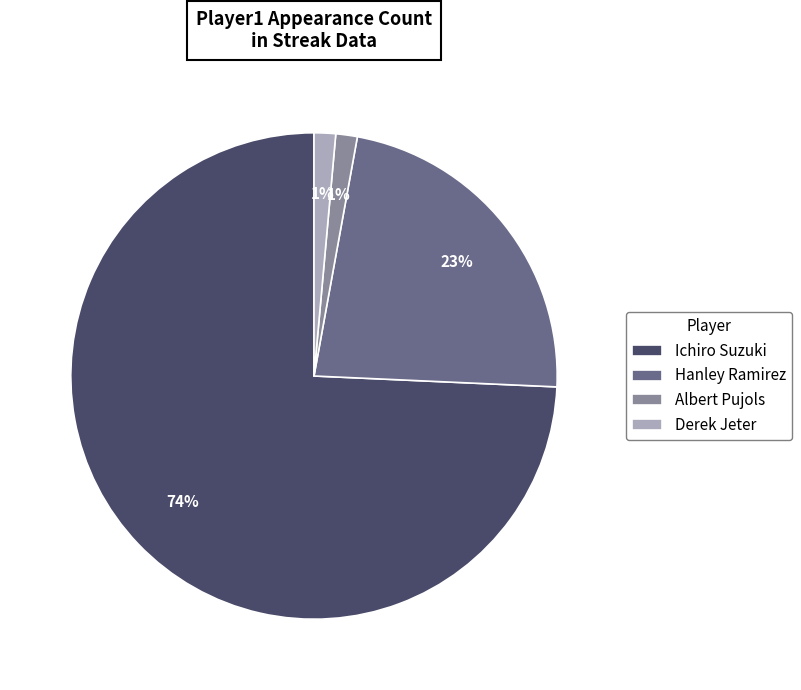

To the nearest percent, what is the average slice percentage?

25%